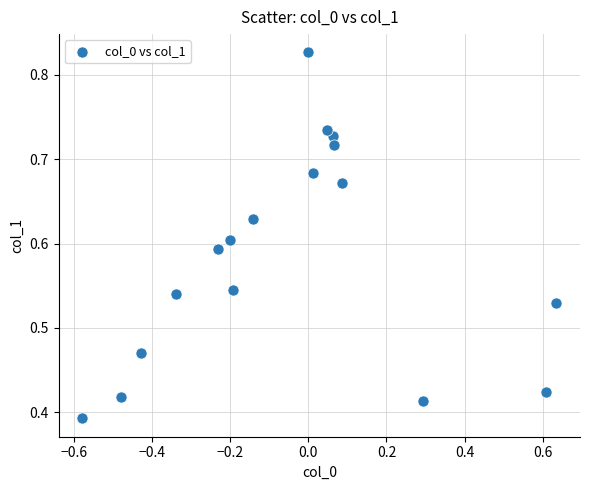

What is the range of X values (max minus min)?

1.2